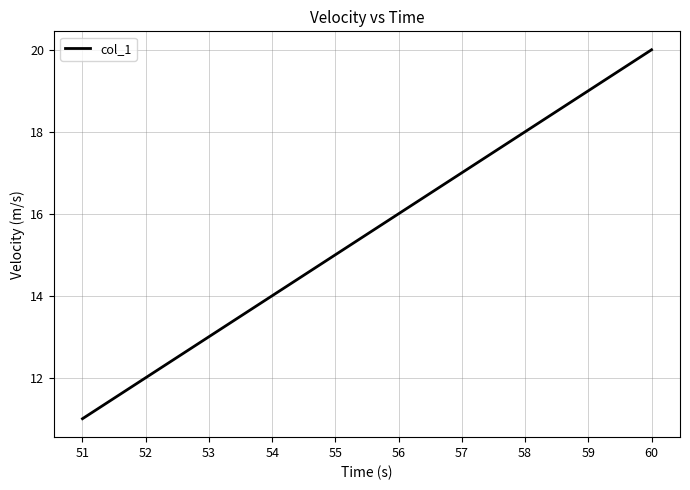

What is the difference between the second highest and minimum values?

8